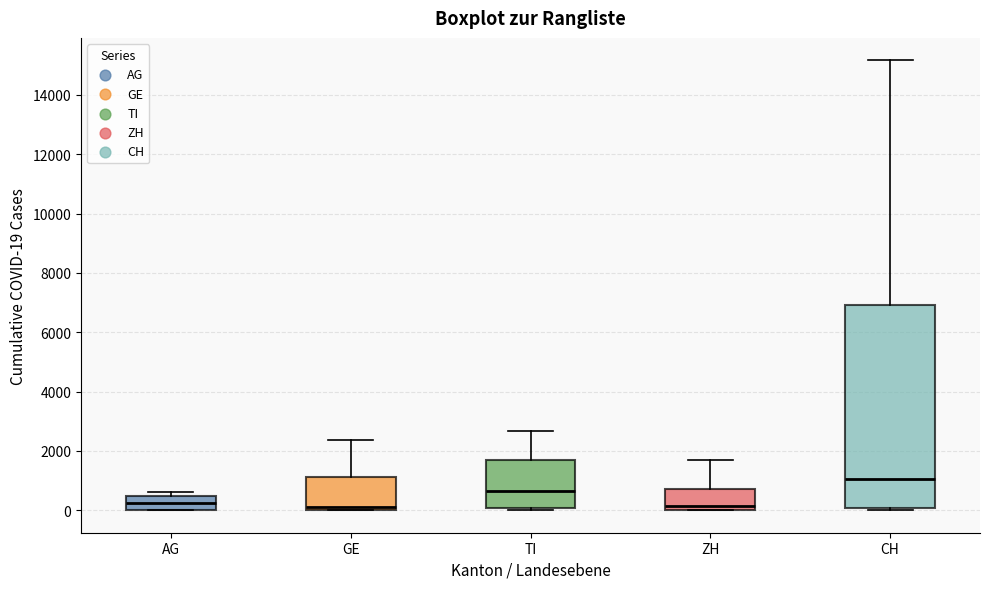

Reading left to right, read every box against the y-axis: the position of its median line, the range the box covers, and the ends of its whiskers. The values are not printed on the chart, so give them approximately, as read against the axis.

AG: median 200, box 0 to 400, whiskers 0 to 600
GE: median 200, box 0 to 1200, whiskers 0 to 2400
TI: median 600, box 0 to 1600, whiskers 0 (just below the box's lower edge) to 2600
ZH: median 200, box 0 to 800, whiskers 0 to 1800
CH: median 1000, box 0 to 7000, whiskers 0 (just below the box's lower edge) to 15200